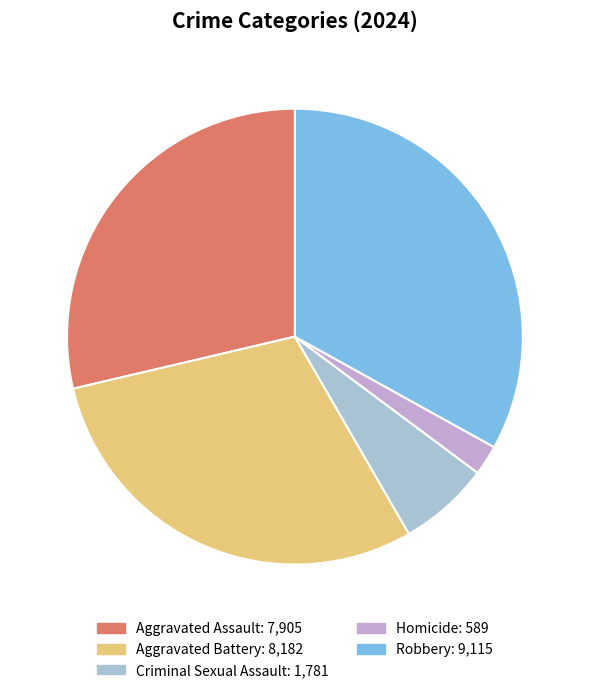

To the nearest percent, what is the average slice percentage?

20%